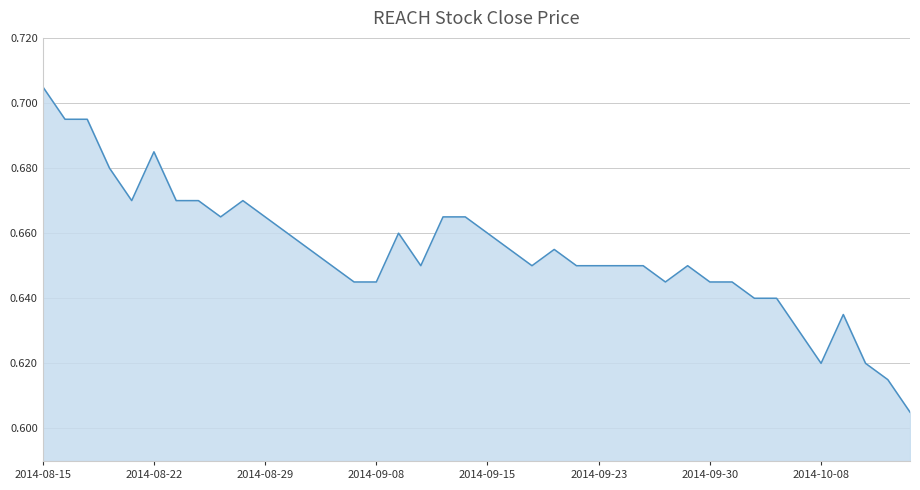

Is this an area chart (filled region under the line)?

Yes